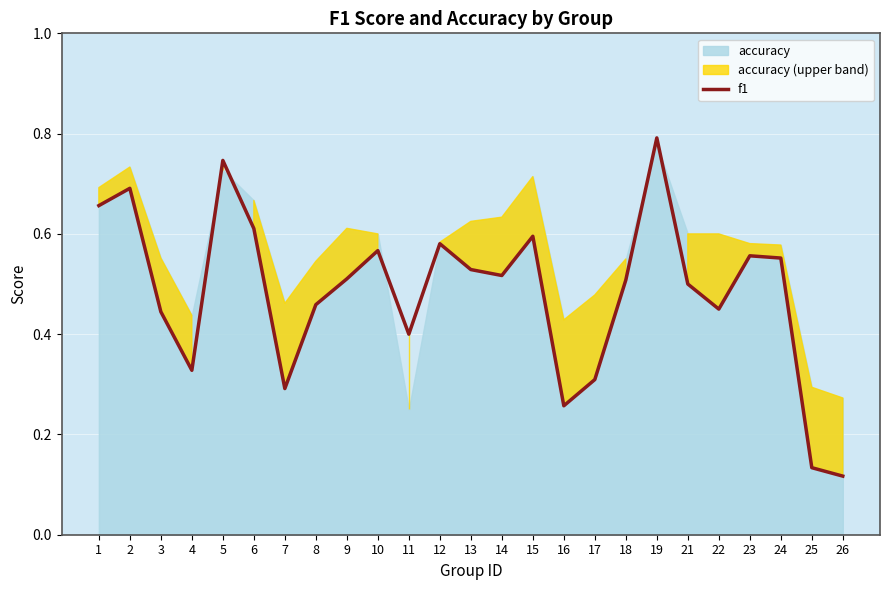

List the labels in order of value, smallest first.

26, 25, 16, 7, 17, 4, 11, 3, 22, 8, 21, 18, 9, 14, 13, 24, 23, 10, 12, 15, 6, 1, 2, 5, 19